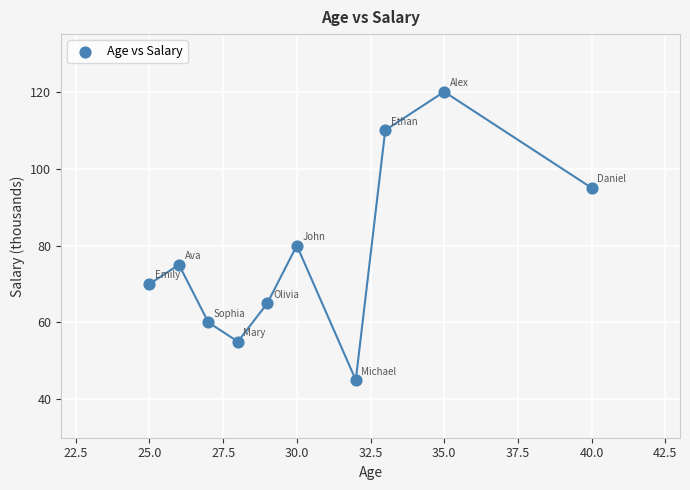

What Y value in the scatter plot is closest to 82?

80